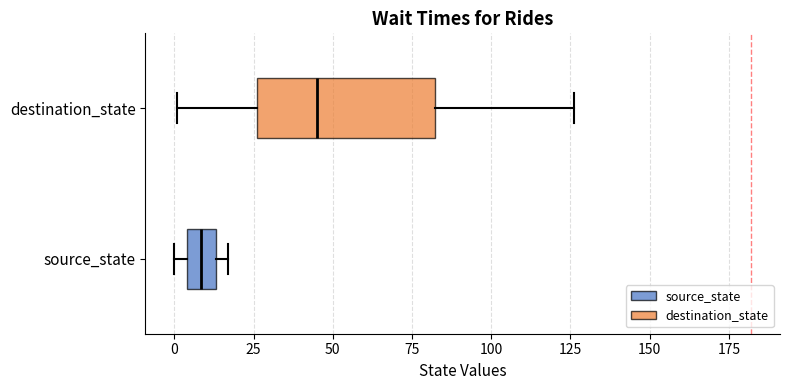

Where is the right edge of the box for source_state on the x-axis? The values are not printed on the chart, so give them approximately, as read against the axis.

15